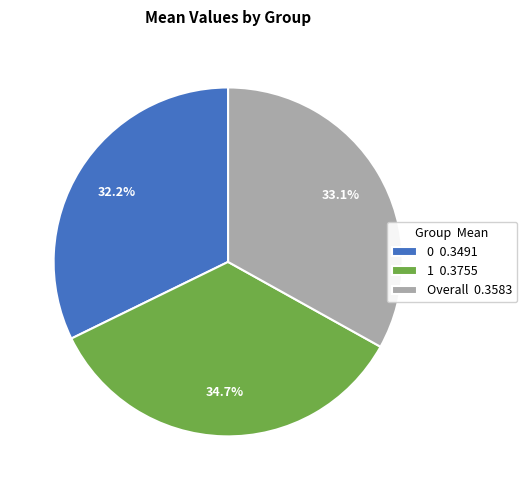

True or false: 0 accounts for 32% of the total.

True